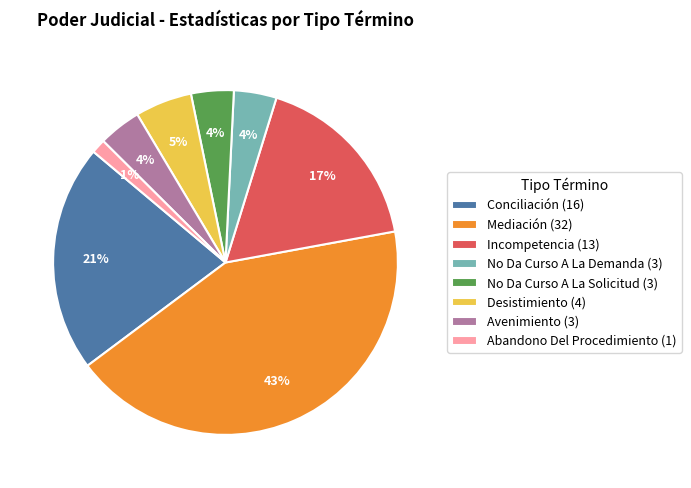

To the nearest percent, what percentage of the pie is Desistimiento (4)?

5%